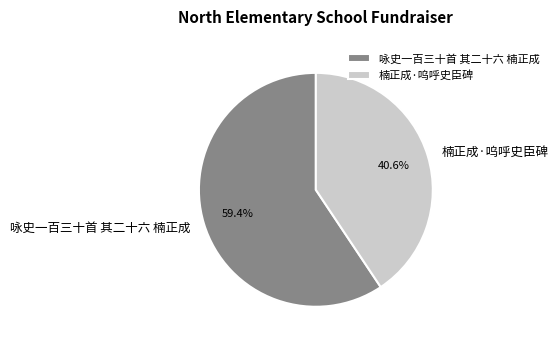

Which category has the biggest portion of the pie?

咏史一百三十首 其二十六 楠正成